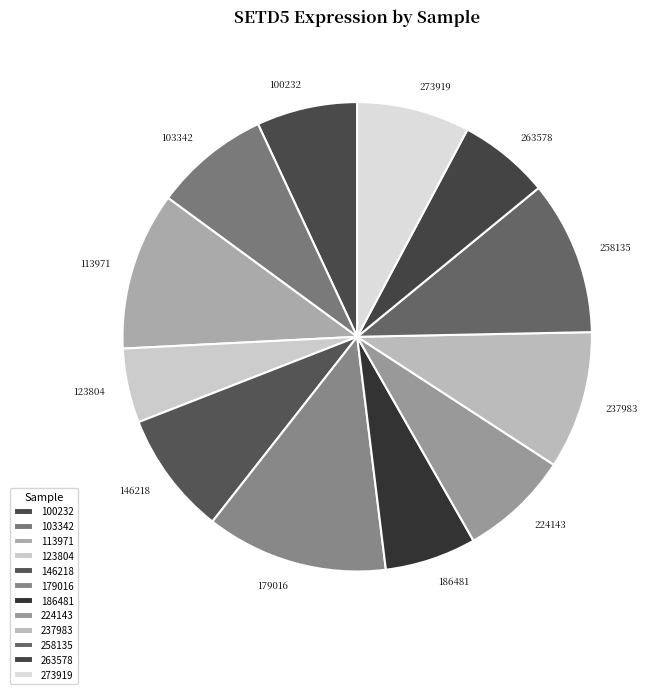

Does 237983 account for over 50% of the chart?

No